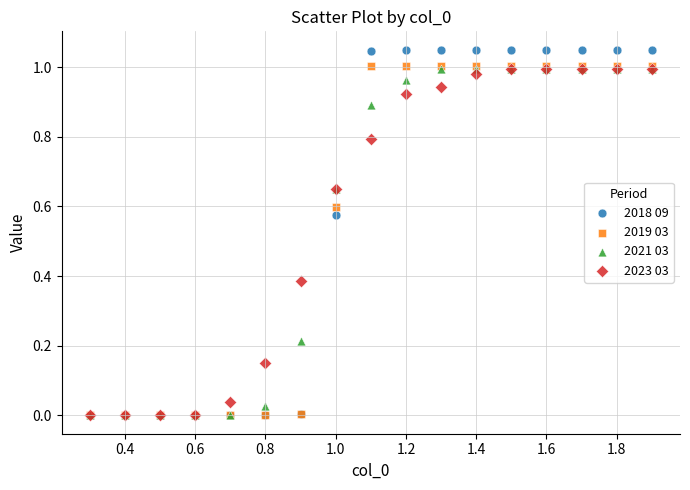

What are all the series names shown in the legend?

2018 09, 2019 03, 2021 03, 2023 03